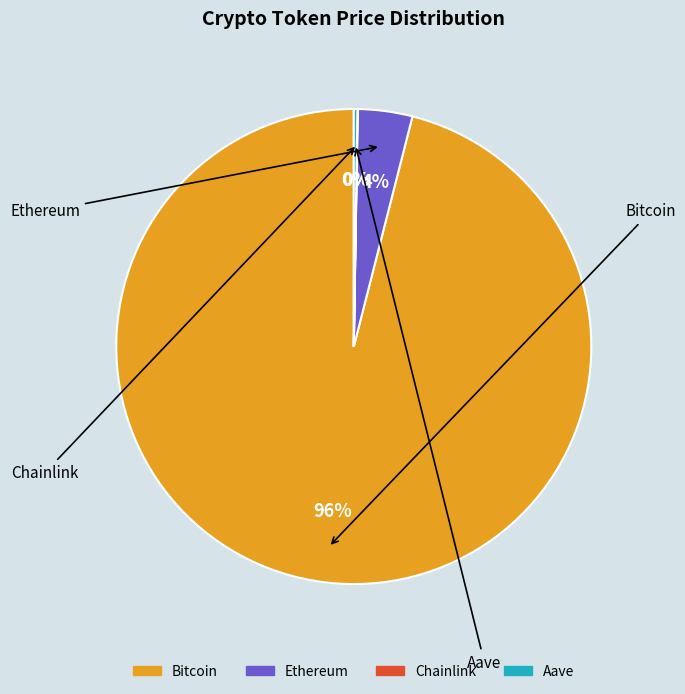

What is the total percentage of Ethereum and Aave?

4.0%